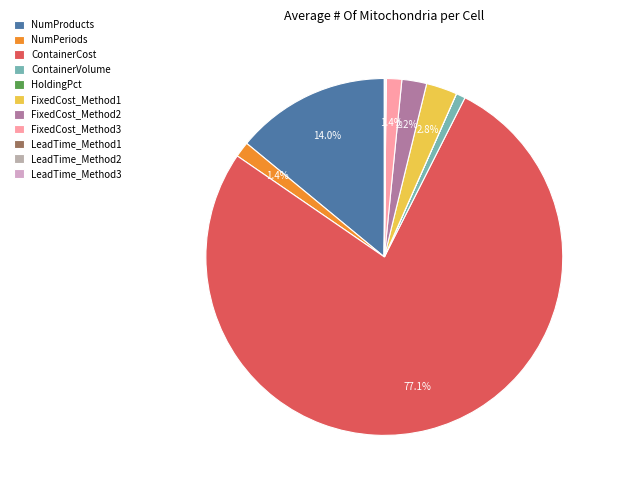

The NumProducts slice represents 14% of the pie. True or false?

True